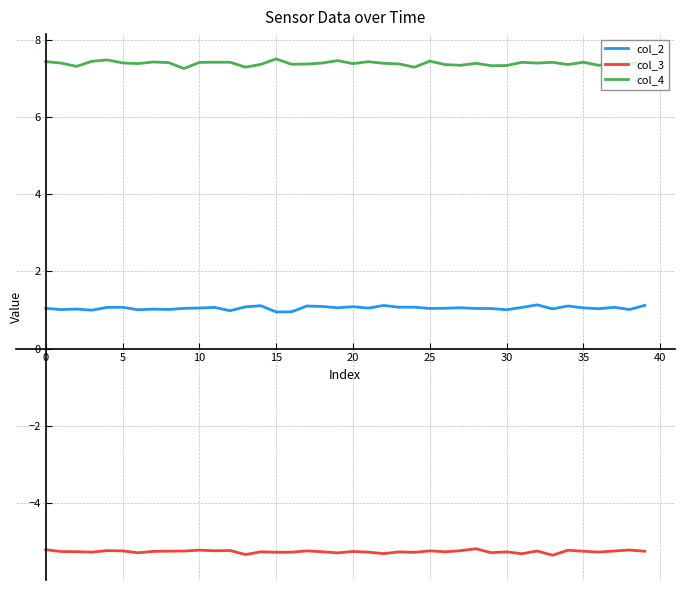

Which series has the largest total across all categories?

col_4